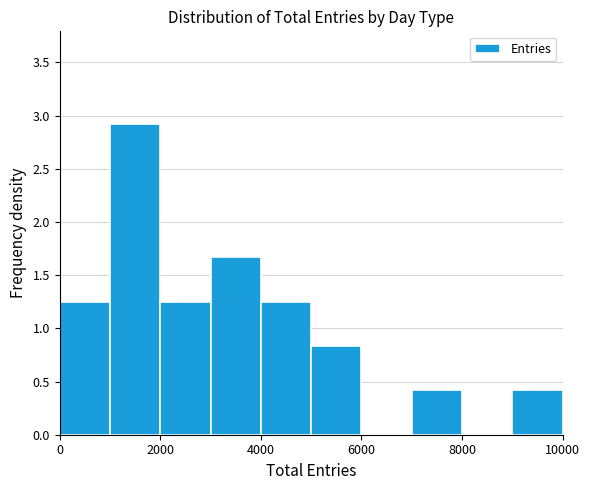

Reading left to right, list every bar in this chart as the range it spans on the x-axis followed by its height. The values are not printed on the chart, so give them approximately, as read against the axis.

0 to 1000: 1.25
1000 to 2000: 2.90
2000 to 3000: 1.25
3000 to 4000: 1.65
4000 to 5000: 1.25
5000 to 6000: 0.85
6000 to 7000: 0
7000 to 8000: 0.40
8000 to 9000: 0
9000 to 10000: 0.40